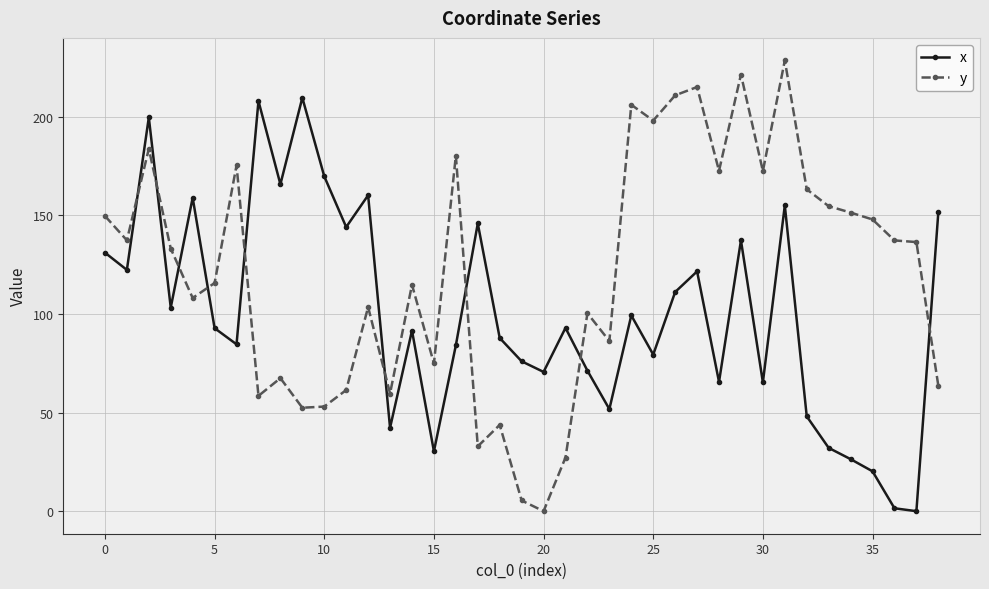

Which series has the largest total across all categories?

y